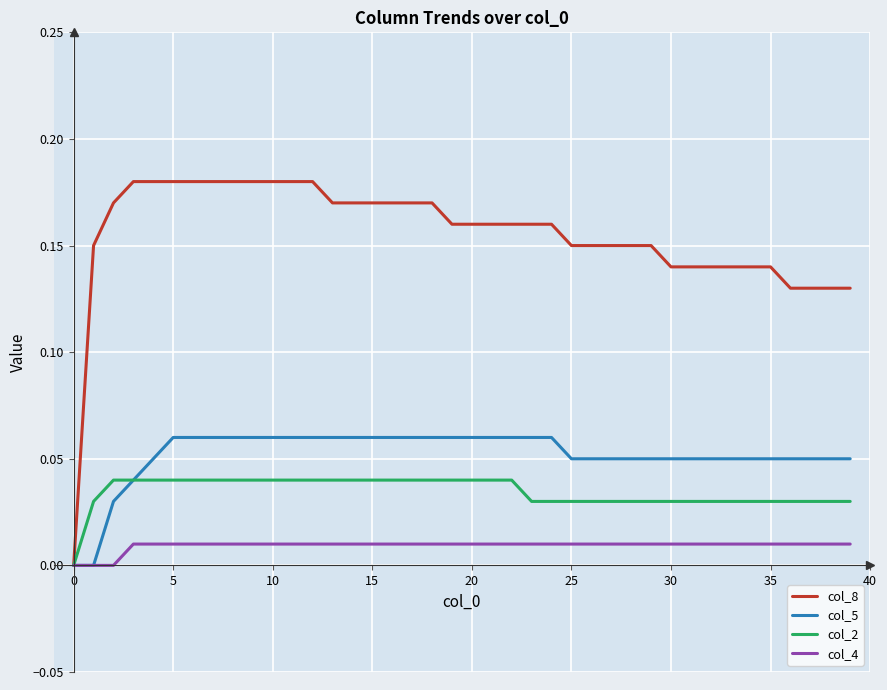

List the series in order of their peak value, lowest first.

col_4, col_2, col_5, col_8